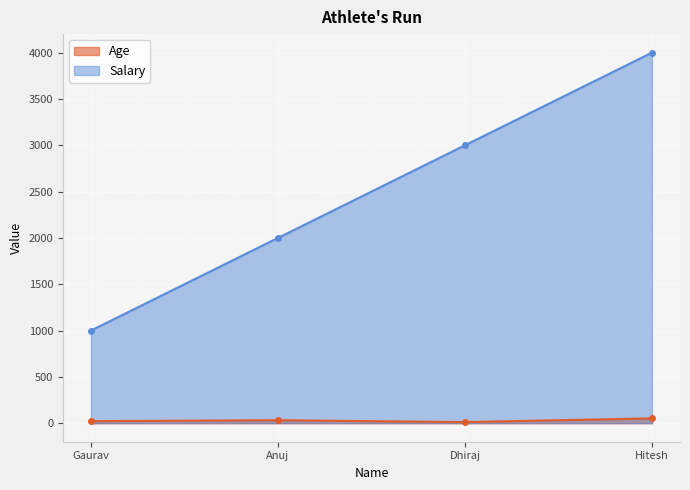

True or false: Salary and Age cross at least once.

False